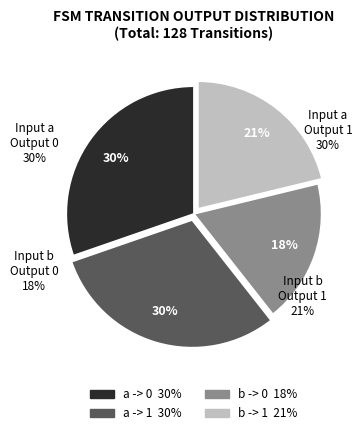

To the nearest percent, what is the difference between the a -> 0 and b -> 1 slice percentages?

9%